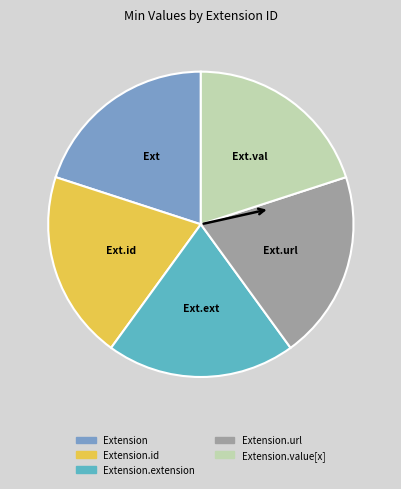

True or false: Extension.url accounts for 20% of the total.

True